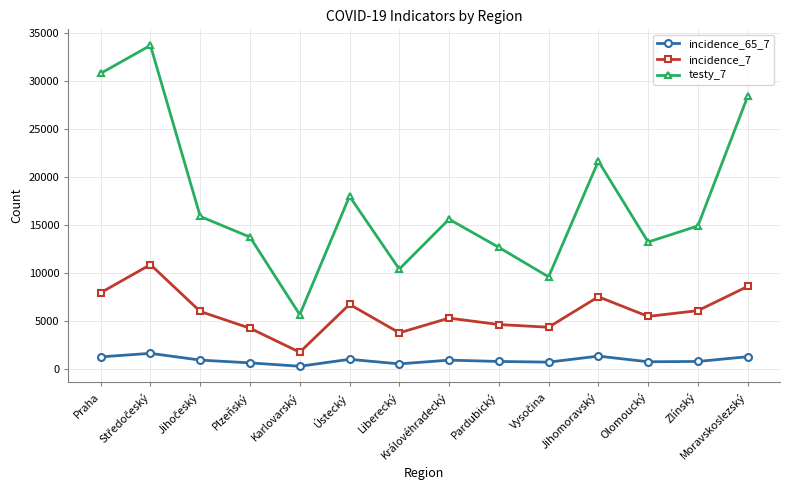

At how many categories does at least one series exceed 3950?

14